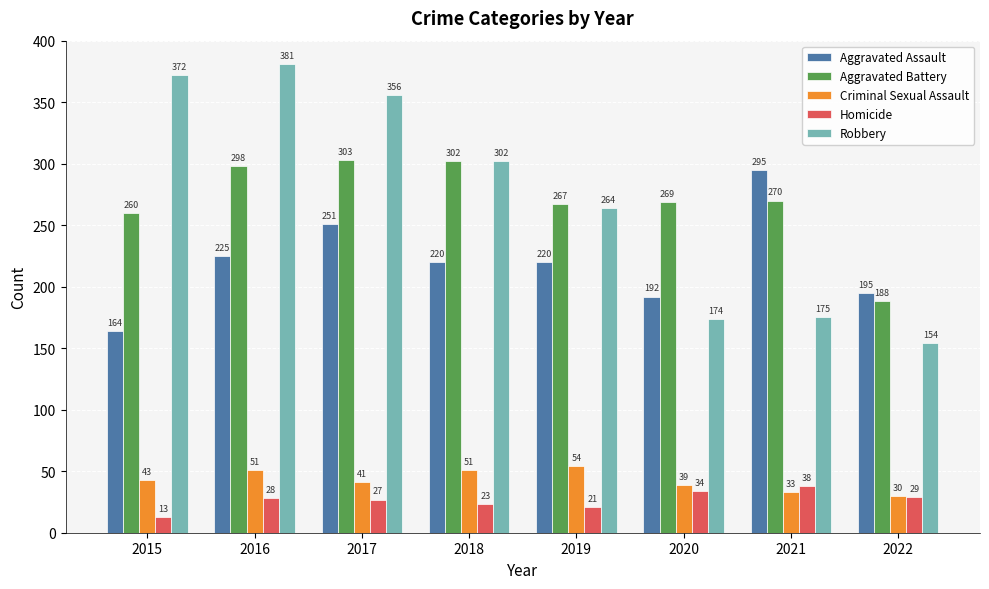

The value of Robbery at 2016 is 602. True or false?

False